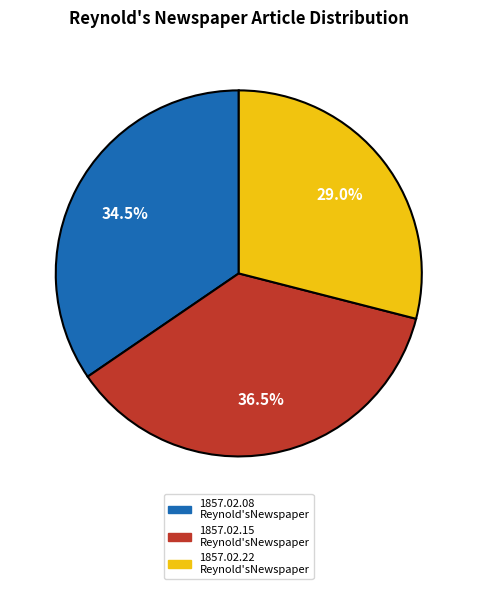

Combined, what portion of the pie is 1857.02.08 Reynold'sNewspaper and 1857.02.15 Reynold'sNewspaper?

71.0%